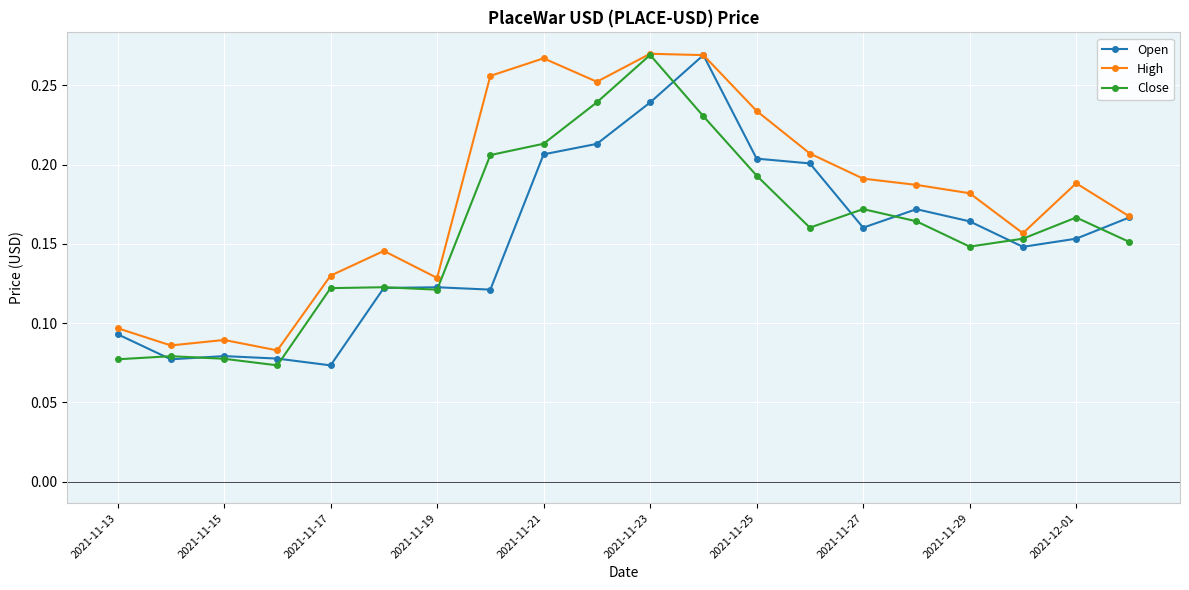

At how many categories does at least one series exceed 0?

20